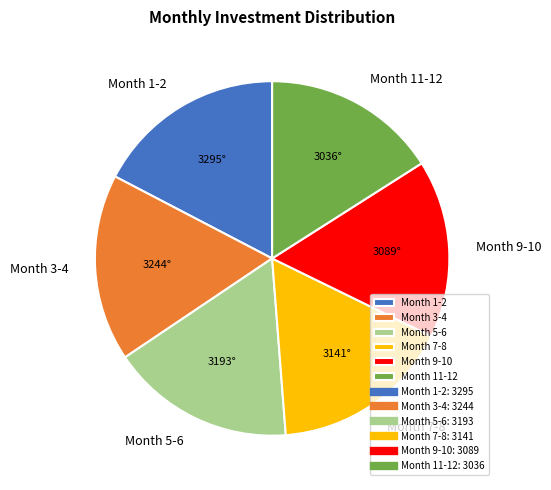

Approximately how many times larger is the value at Month 1-2 compared to Month 5-6?

1.0